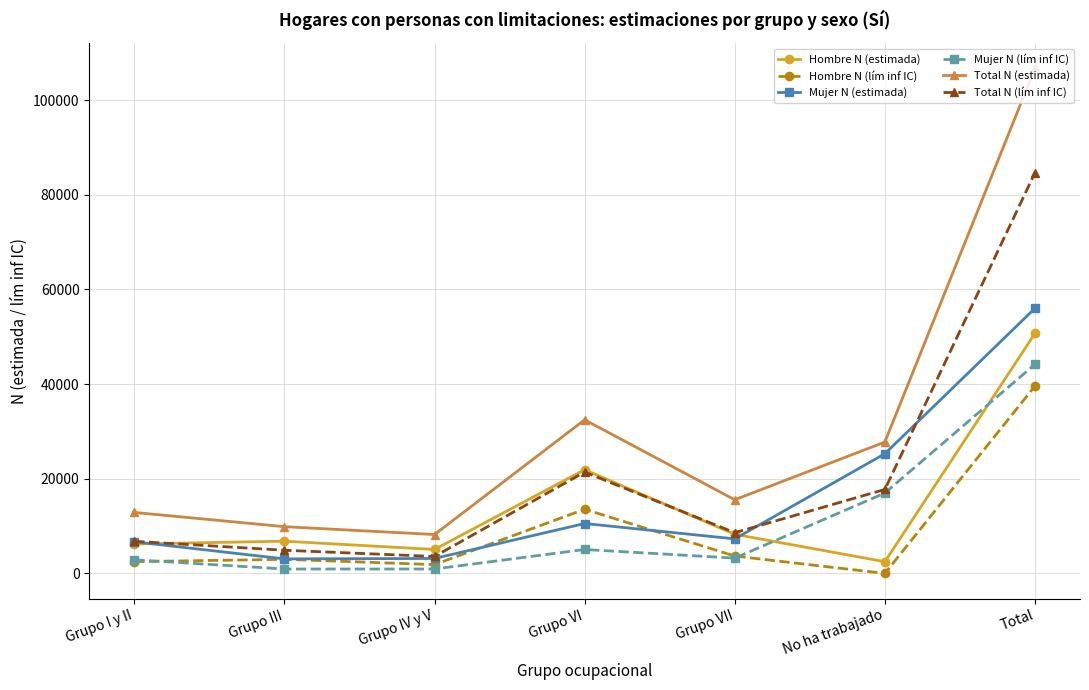

What is the value of the Hombre N (estimada) point at the 7th from the left?

50714